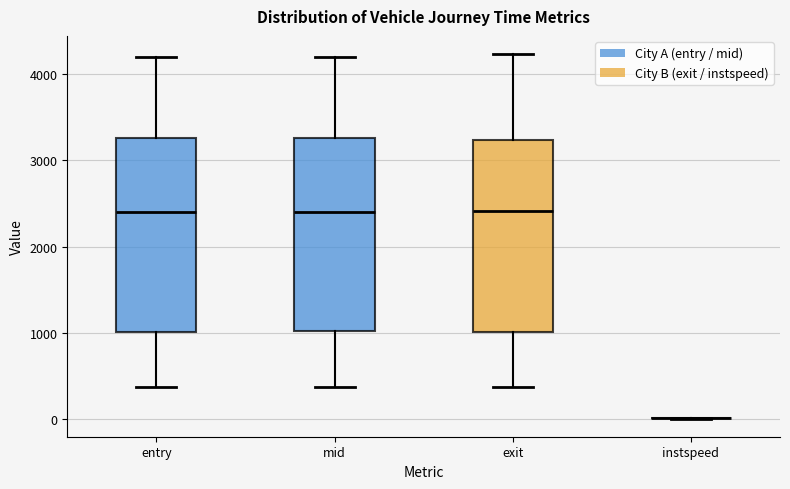

Reading left to right, transcribe this box plot: for each box, give where its median line is, the range the box spans, and where its two whiskers end, as read against the y-axis. The values are not printed on the chart, so give them approximately, as read against the axis.

entry: median 2400, box 1000 to 3300, whiskers 400 to 4200
mid: median 2400, box 1000 to 3300, whiskers 400 to 4200
exit: median 2400, box 1000 to 3200, whiskers 400 to 4200
instspeed: box collapsed to a line at 0, whiskers 0 to 0